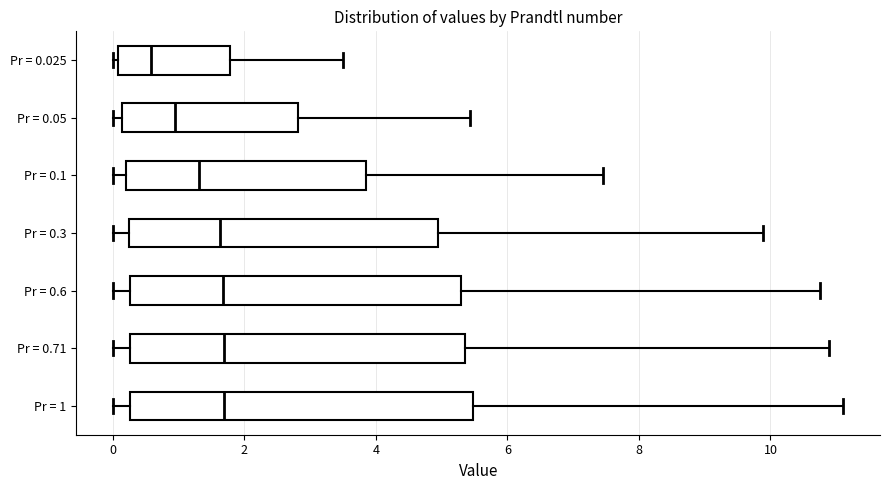

Reading bottom to top, transcribe this box plot: for each box, give where its median line is, the range the box spans, and where its two whiskers end, as read against the x-axis. The values are not printed on the chart, so give them approximately, as read against the axis.

Pr = 1: median 1.6, box 0.2 to 5.4, whiskers 0.0 to 11.2
Pr = 0.71: median 1.6, box 0.2 to 5.4, whiskers 0.0 to 10.8
Pr = 0.6: median 1.6, box 0.2 to 5.2, whiskers 0.0 to 10.8
Pr = 0.3: median 1.6, box 0.2 to 5.0, whiskers 0.0 to 9.8
Pr = 0.1: median 1.4, box 0.2 to 3.8, whiskers 0.0 to 7.4
Pr = 0.05: median 1.0, box 0.2 to 2.8, whiskers 0.0 to 5.4
Pr = 0.025: median 0.6, box 0.0 to 1.8, whiskers 0.0 (just left of the box's left edge) to 3.4